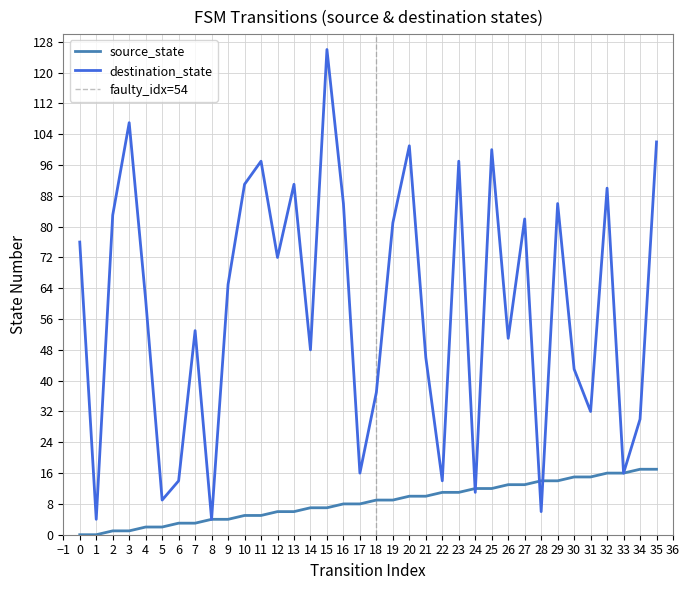

Reading left to right, extract all data points from this chart.

source_state: 0	0	1	1	2	2	3	3	4	4	5	5	6	6	7	7	8	8	9	9	10	10	11	11	12	12	13	13	14	14	15	15	16	16	17	17
destination_state: 76	4	83	107	61	9	14	53	4	65	91	97	72	91	48	126	86	16	37	81	101	46	14	97	11	100	51	82	6	86	43	32	90	16	30	102